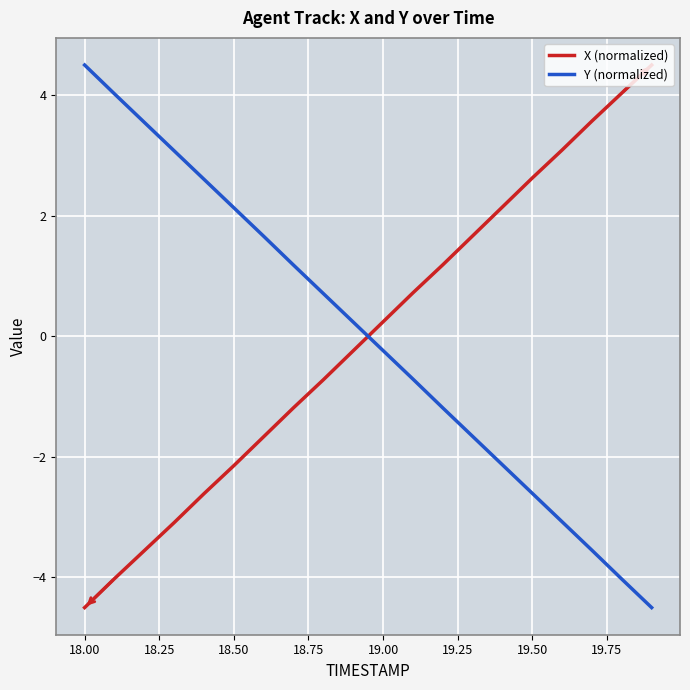

What is the difference between the maximum and minimum values in the Y (normalized) series?

9.0